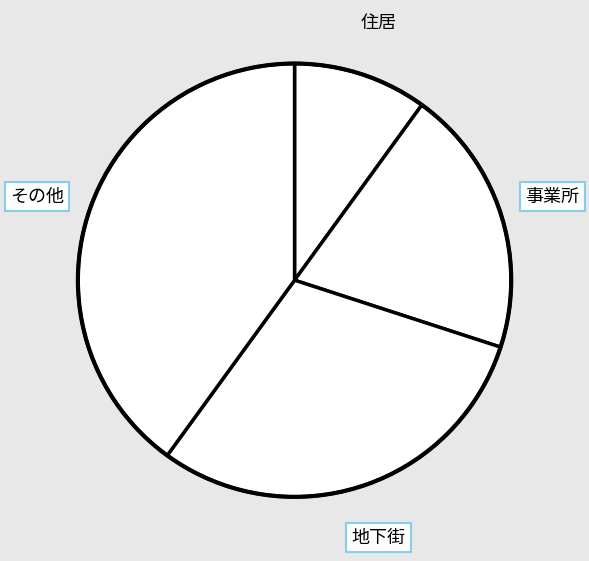

How many segments does this pie chart have?

4